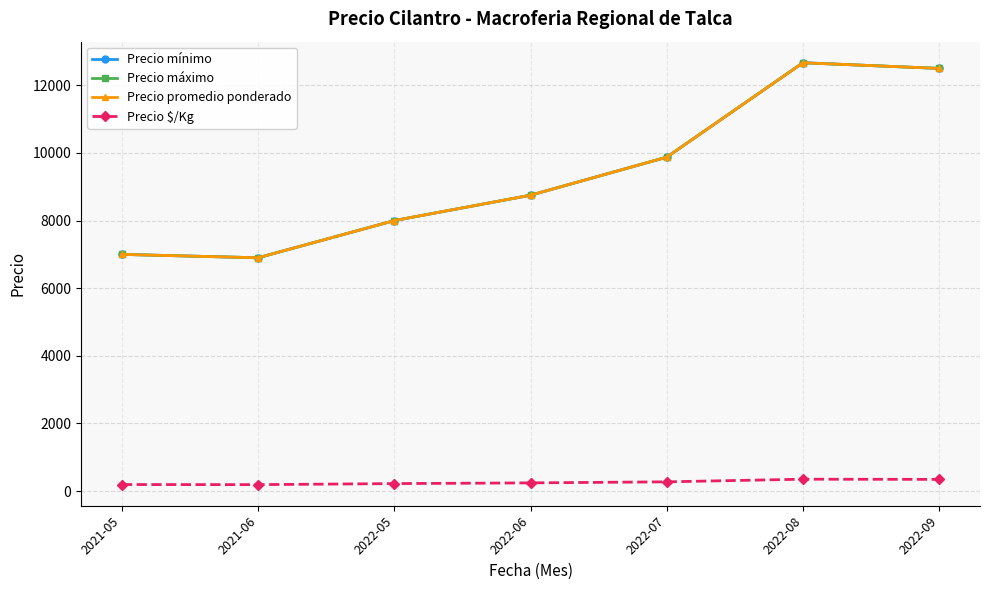

Does the chart have visible grid lines?

Yes